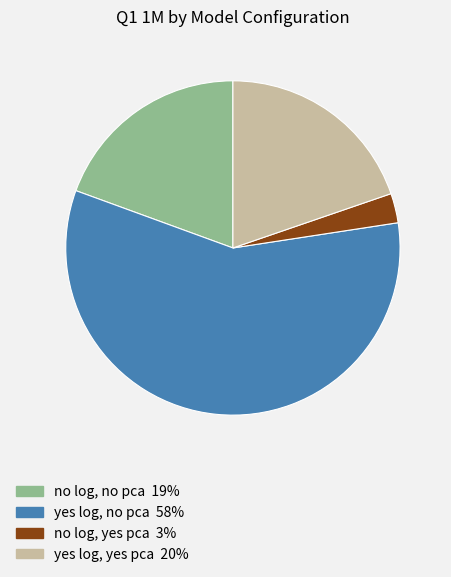

Does any single category account for the majority?

Yes